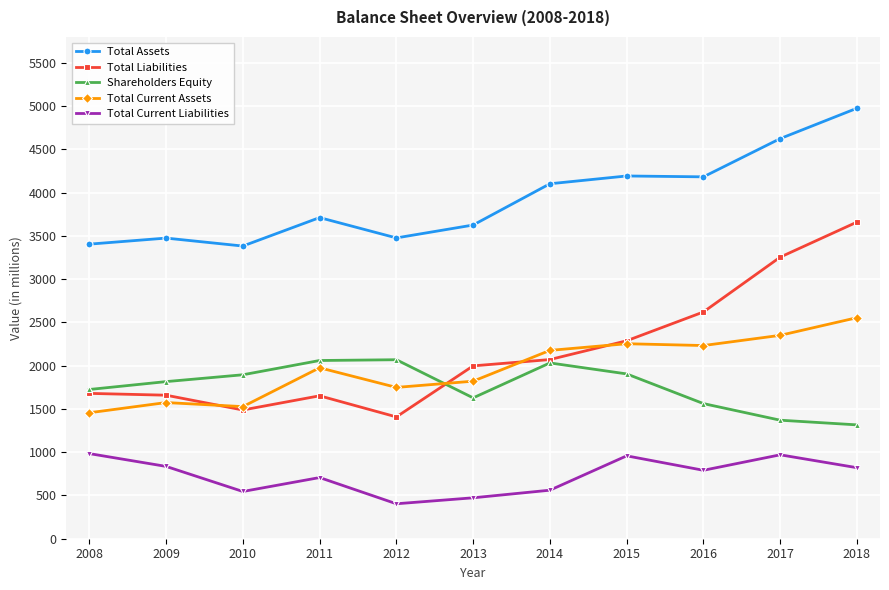

What is the difference between the Total Current Liabilities values at 2014 and 2010?

15